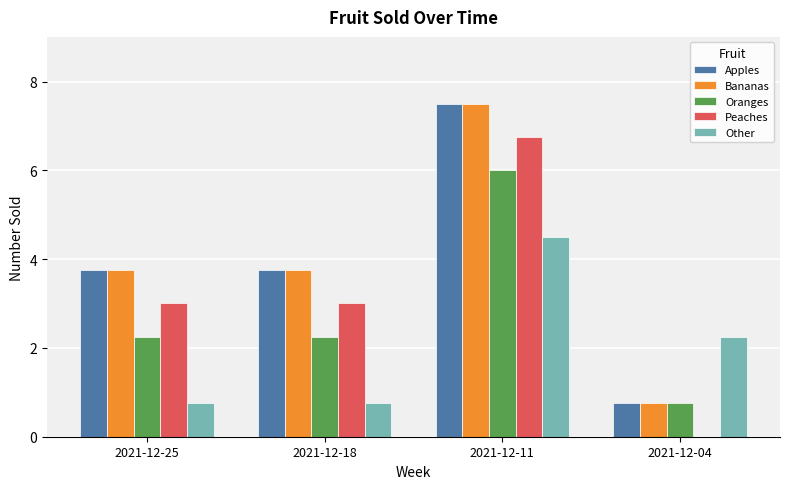

What value does the Peaches series have at 2021-12-18?

3.0